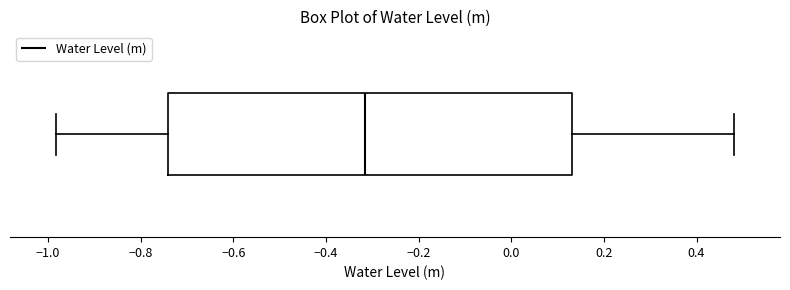

Transcribe this box plot: give where the median line is, the range the box spans, and where the two whiskers end, as read against the x-axis. The values are not printed on the chart, so give them approximately, as read against the axis.

median -0.32, box -0.74 to 0.14, whiskers -0.98 to 0.48